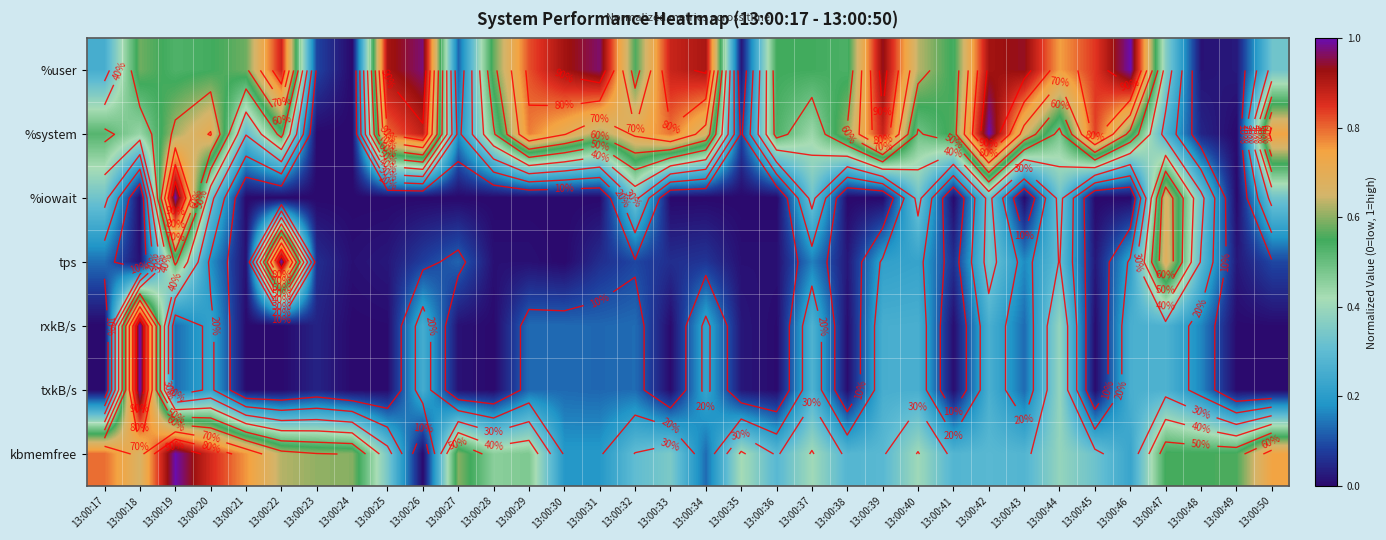

What is the total value across all series at 13:00:31?

2.1